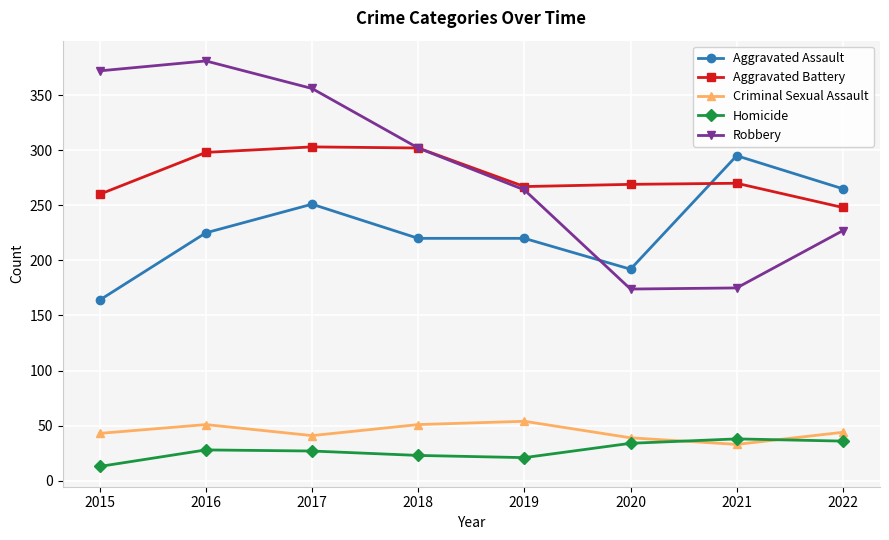

At which label is Robbery closest to 277?

2019